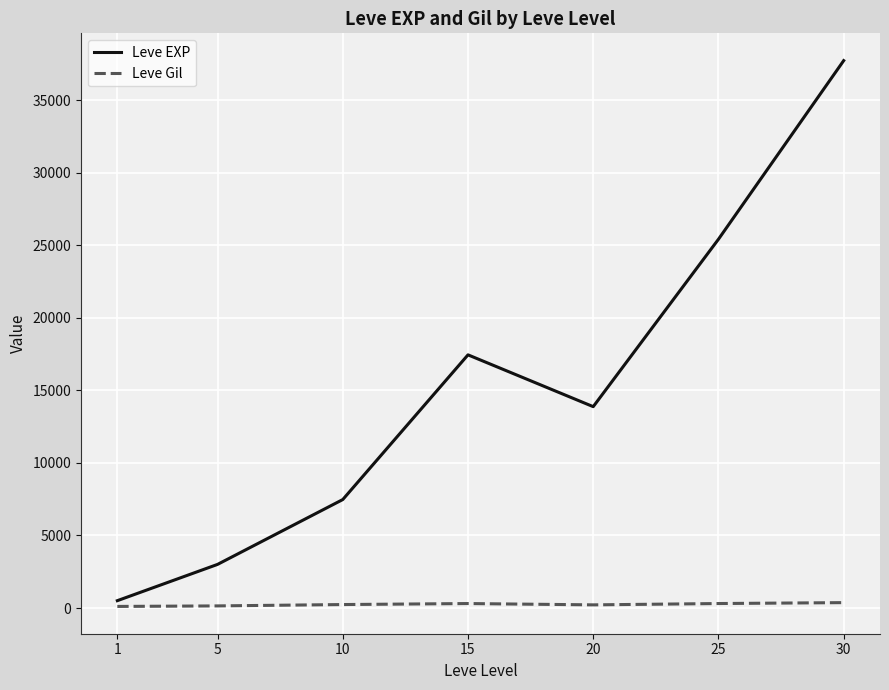

At which label is Leve EXP closest to 19112?

15